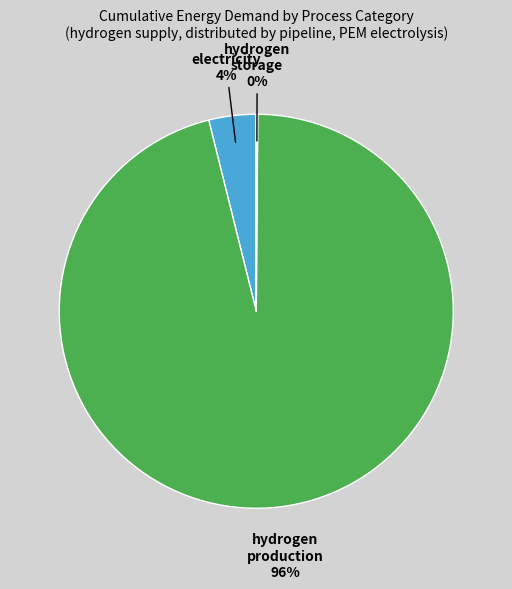

Does any single category account for the majority?

Yes